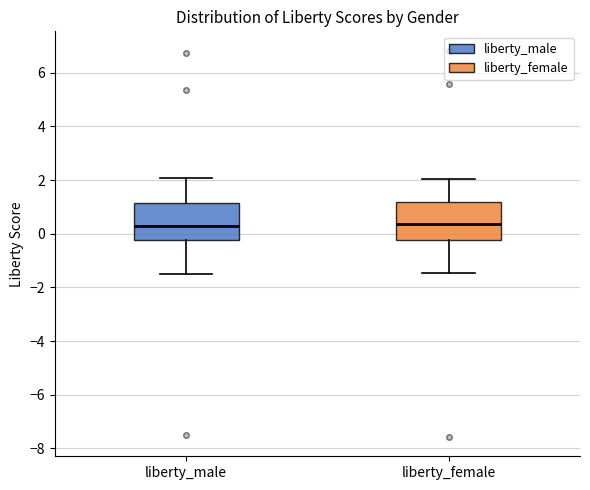

Reading left to right, transcribe this box plot: for each box, give where its median line is, the range the box spans, and where its two whiskers end, as read against the y-axis. The values are not printed on the chart, so give them approximately, as read against the axis.

liberty_male: median 0.2, box -0.2 to 1.2, whiskers -1.6 to 2.0
liberty_female: median 0.4, box -0.2 to 1.2, whiskers -1.4 to 2.0